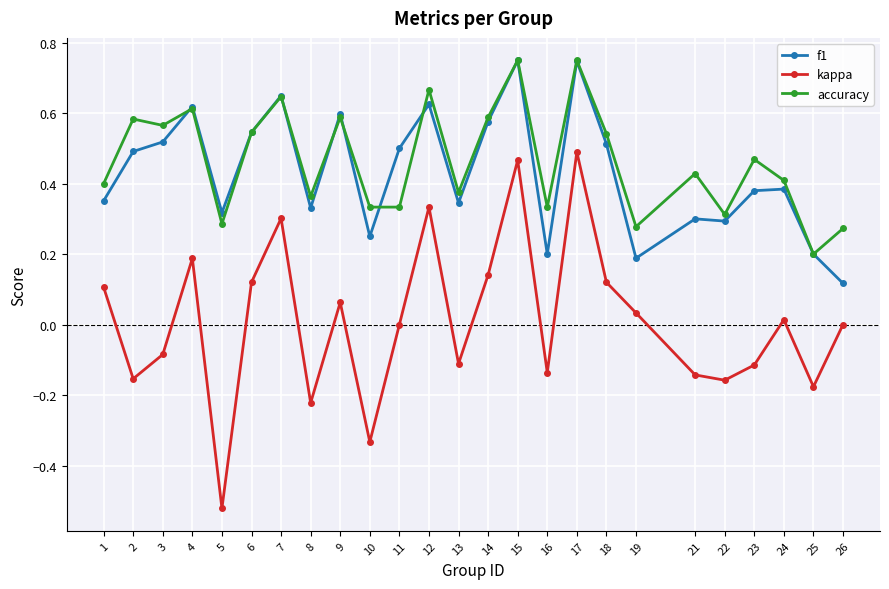

Count the accuracy values in the range 0 to 1.

25